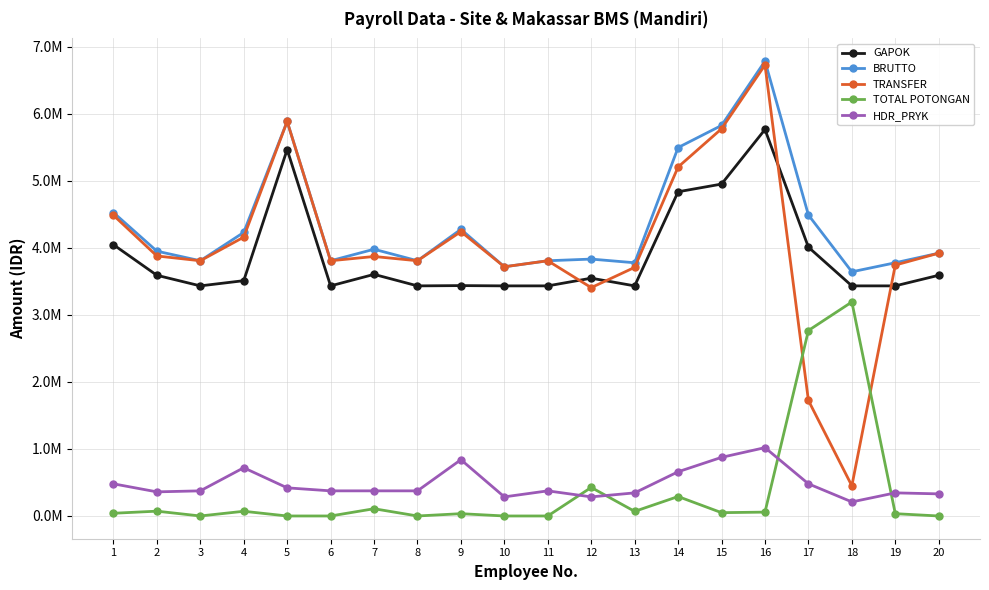

Does the chart have visible grid lines?

Yes